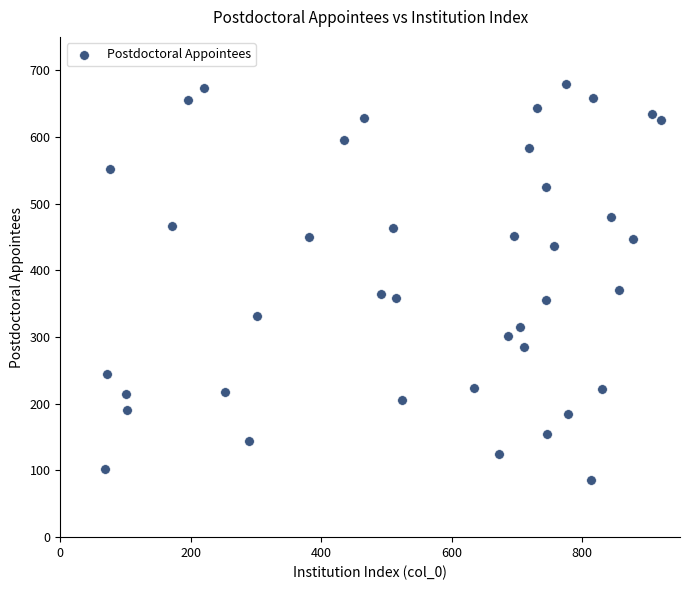

What is the range of Y values (max minus min)?

594